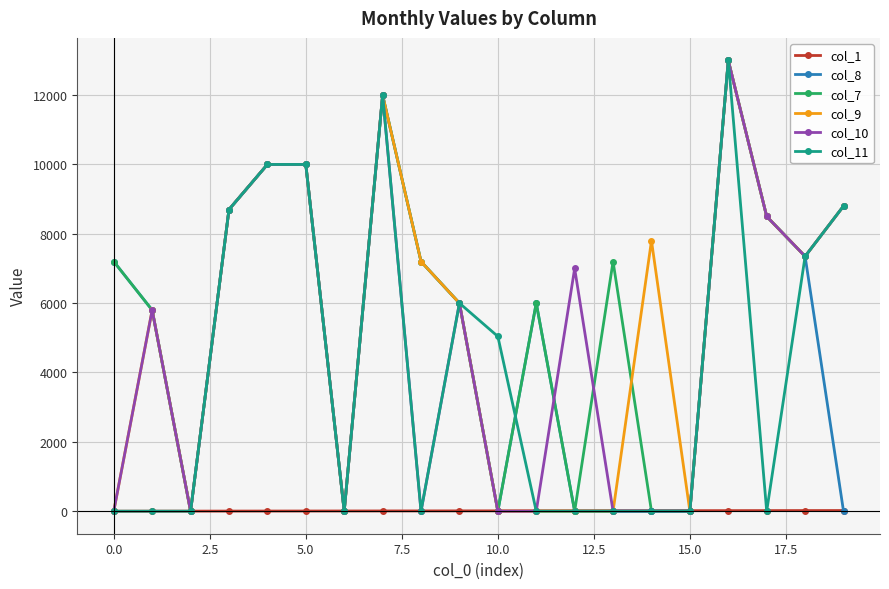

How many categories are shown in the chart?

20